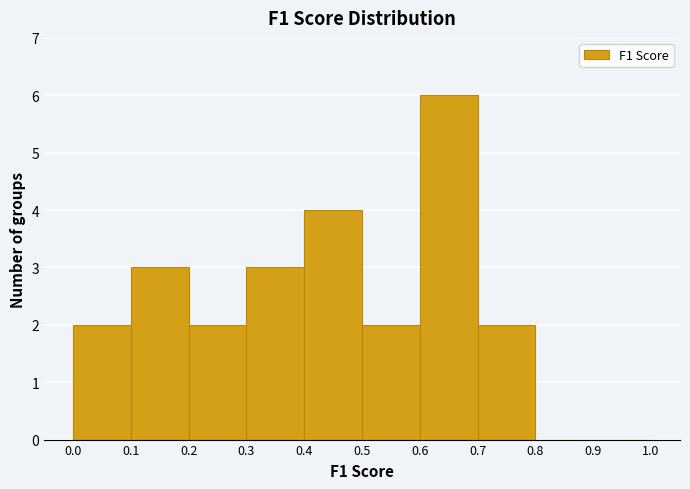

Reading left to right, list every bar in this chart as the range it spans on the x-axis followed by its height. The values are not printed on the chart, so give them approximately, as read against the axis.

0.0 to 0.1: 2
0.1 to 0.2: 3
0.2 to 0.3: 2
0.3 to 0.4: 3
0.4 to 0.5: 4
0.5 to 0.6: 2
0.6 to 0.7: 6
0.7 to 0.8: 2
0.8 to 0.9: 0
0.9 to 1.0: 0